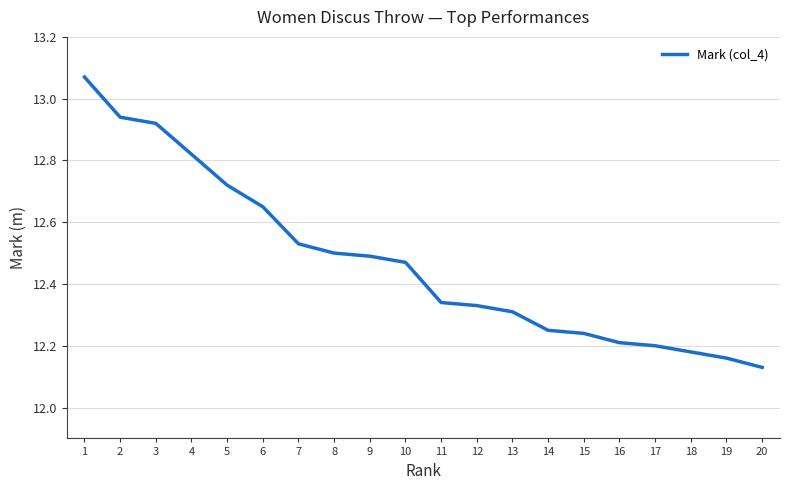

Does the chart display data point markers on the line(s)?

No